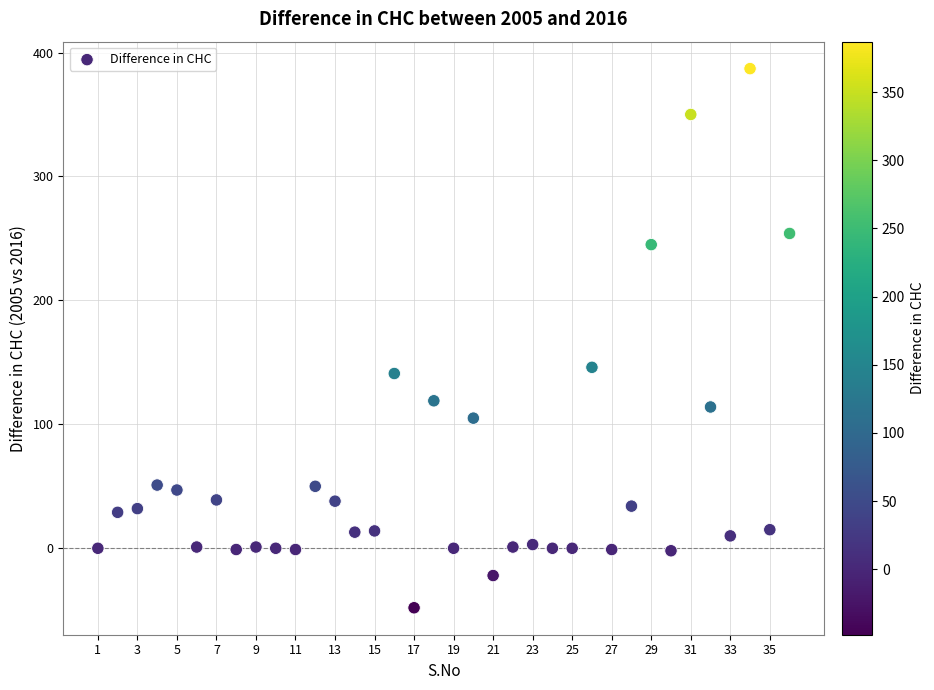

What Y value in the scatter plot is closest to 169?

146